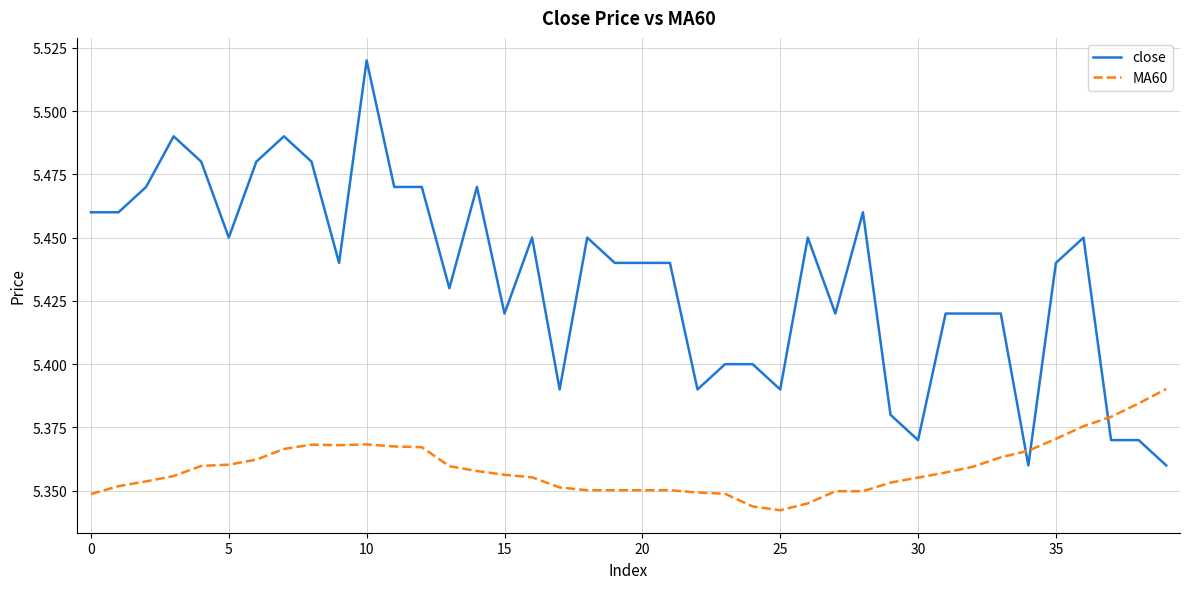

True or false: MA60 and close cross at least once.

True